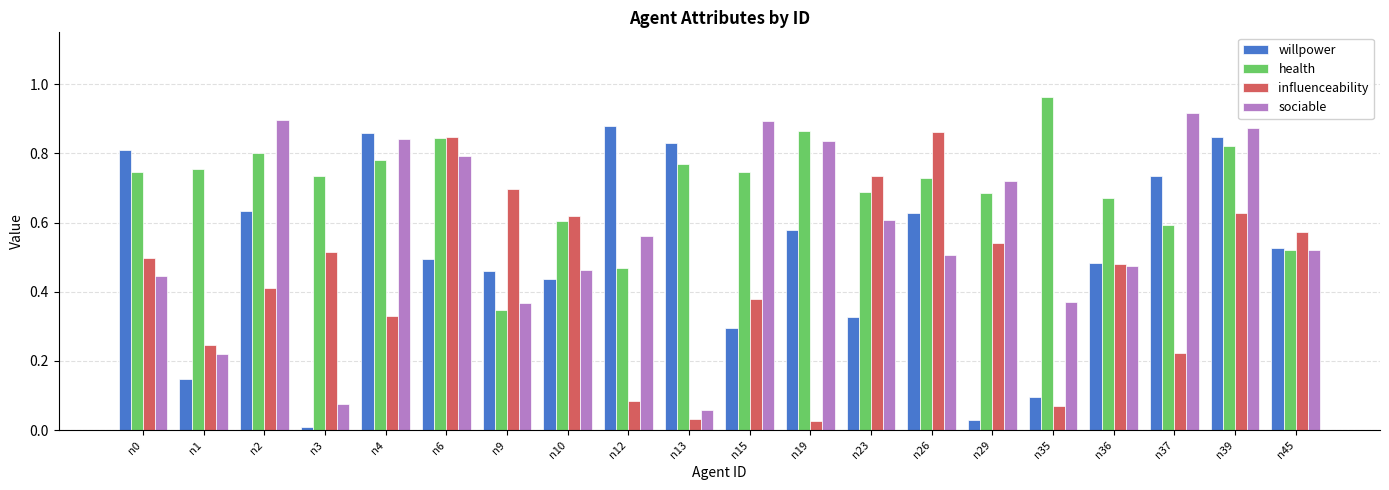

List the series in order of their overall mean, highest first.

health, sociable, willpower, influenceability